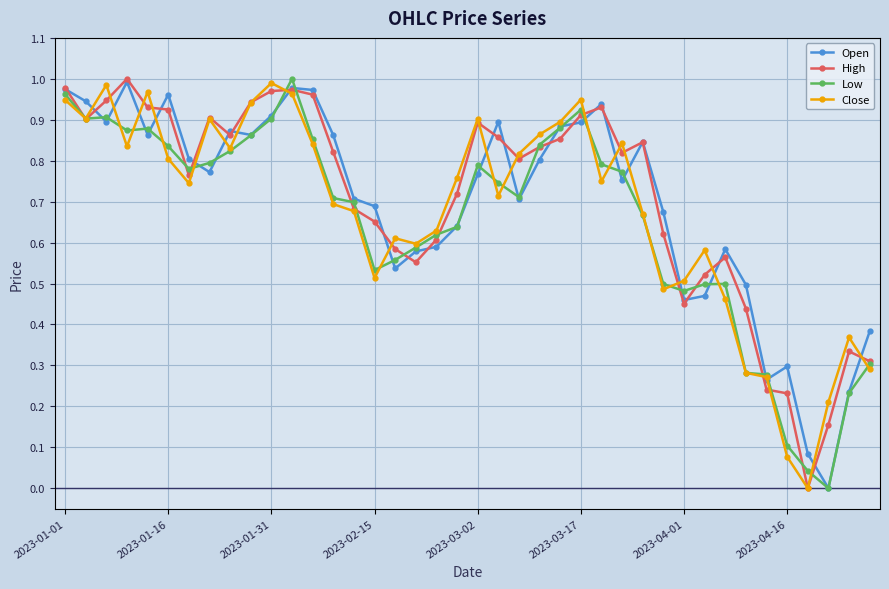

The Low series shows 0.1 at 2023-04-16. True or false?

True